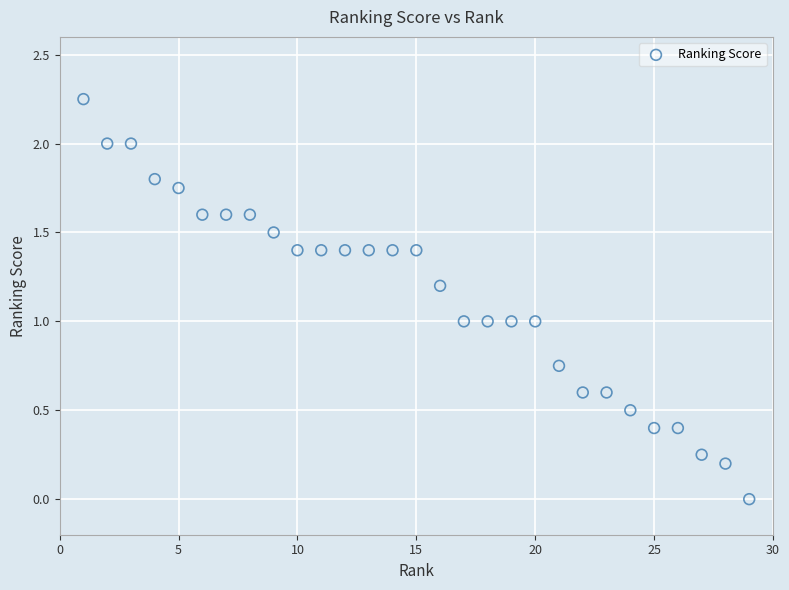

What is the range of X values (max minus min)?

28.0